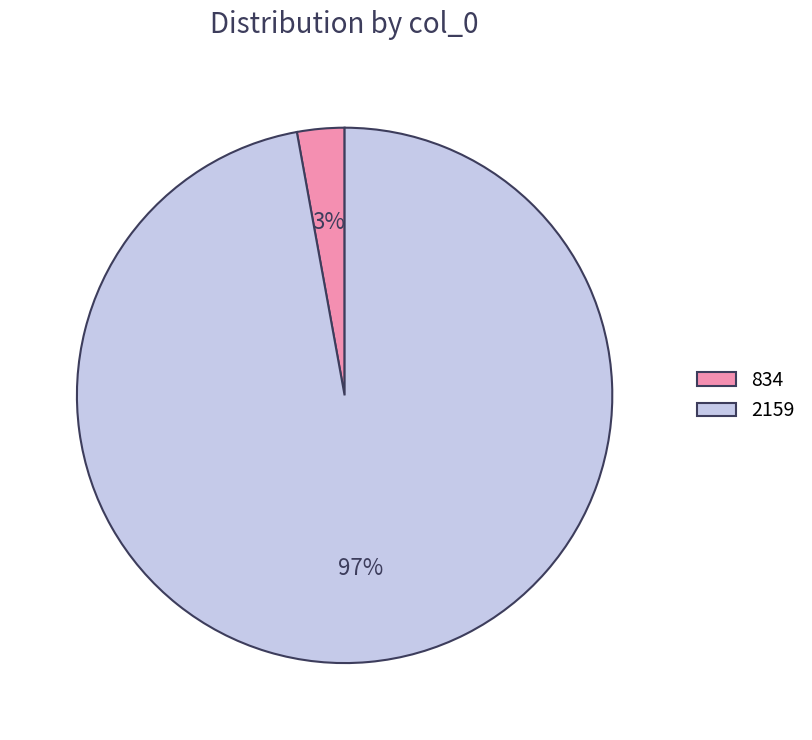

Between 834 and 2159, which is larger?

2159